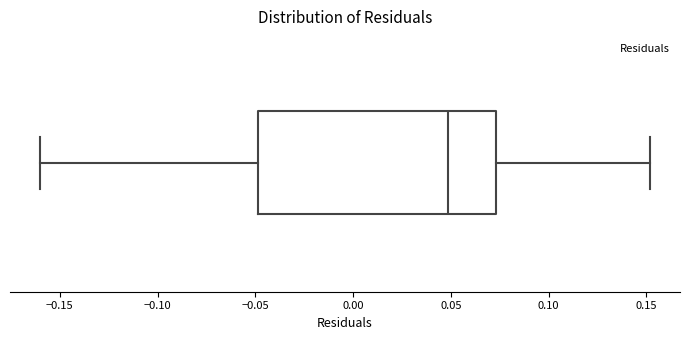

Where is the right edge of the box on the x-axis? The values are not printed on the chart, so give them approximately, as read against the axis.

0.075